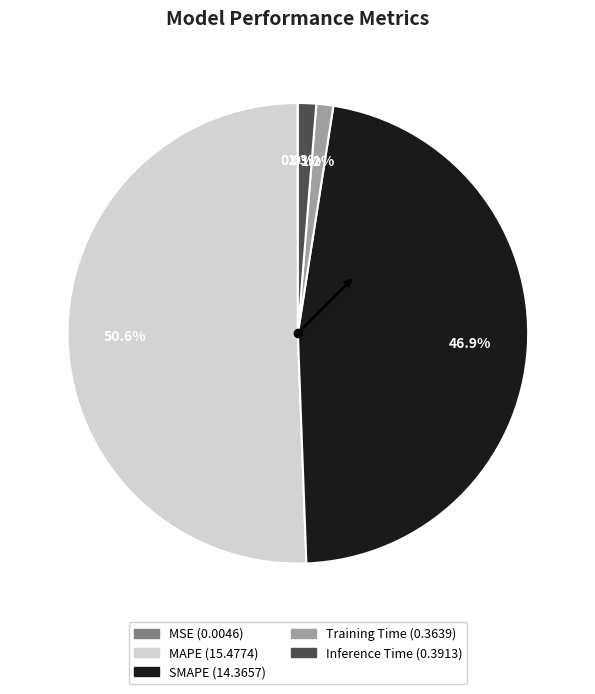

What is the largest slice in the pie chart?

MAPE